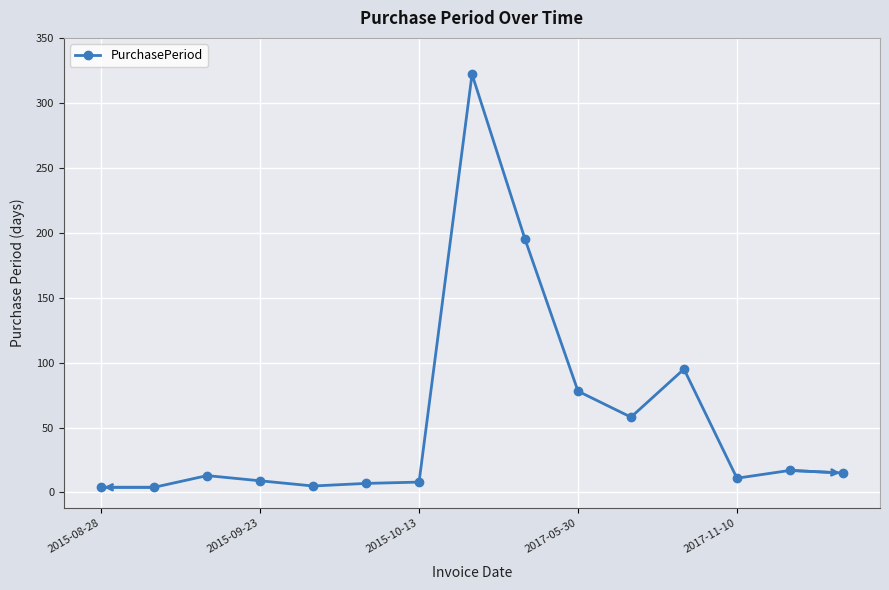

What is the maximum value shown in the chart?

322